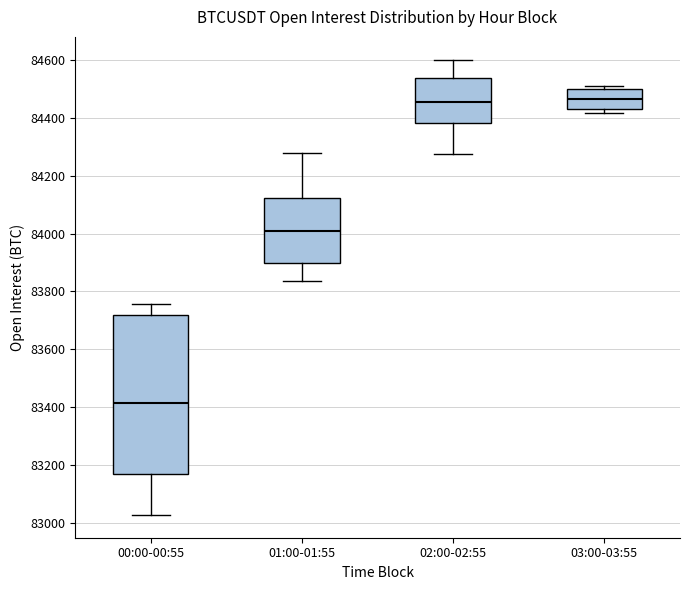

Which box is the tallest, from its lower edge to its upper edge?

00:00-00:55